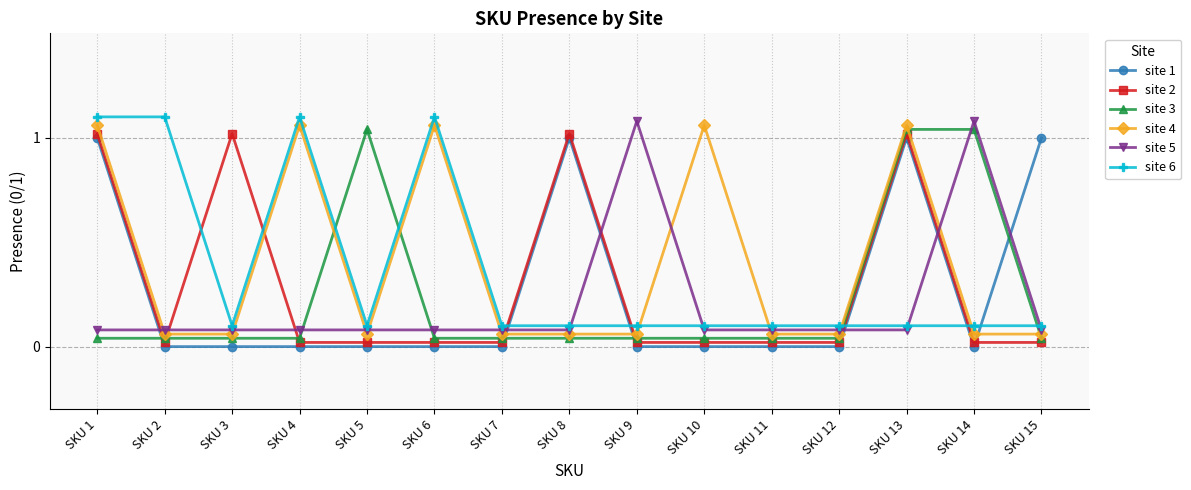

Which series ends up on top after the final intersection of site 2 and site 4?

site 4